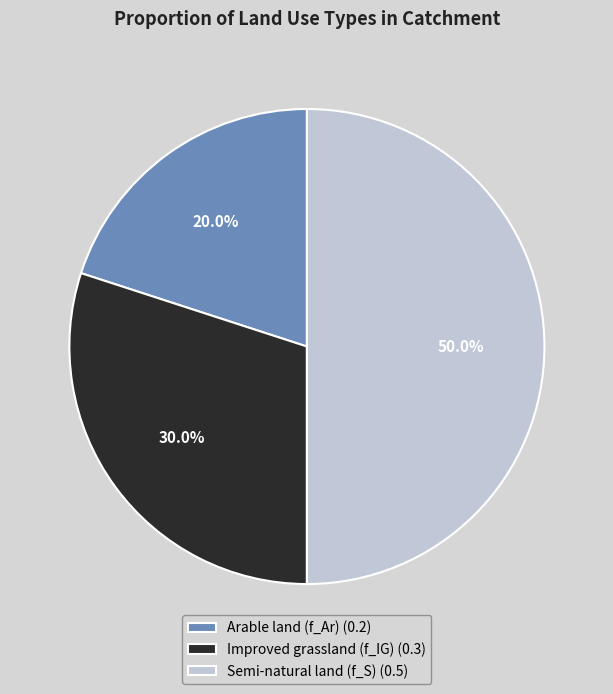

The Arable land (f_Ar) slice represents 20% of the pie. True or false?

True